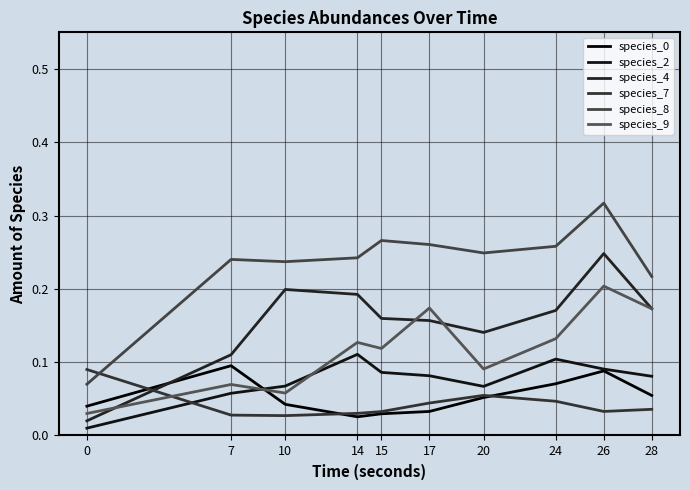

Is this an area chart (filled region under the line)?

No